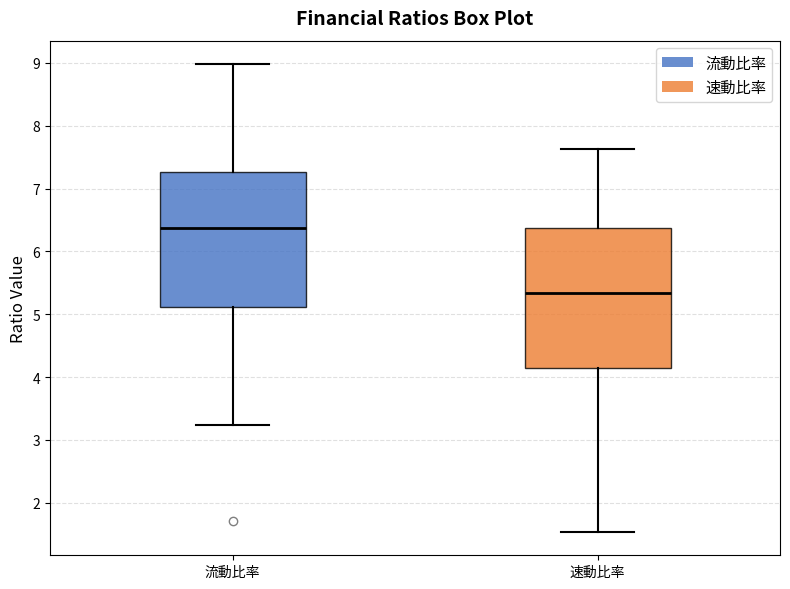

Reading left to right, read every box against the y-axis: the position of its median line, the range the box covers, and the ends of its whiskers. The values are not printed on the chart, so give them approximately, as read against the axis.

流動比率: median 6.4, box 5.1 to 7.3, whiskers 3.2 to 9.0
速動比率: median 5.3, box 4.1 to 6.4, whiskers 1.5 to 7.6